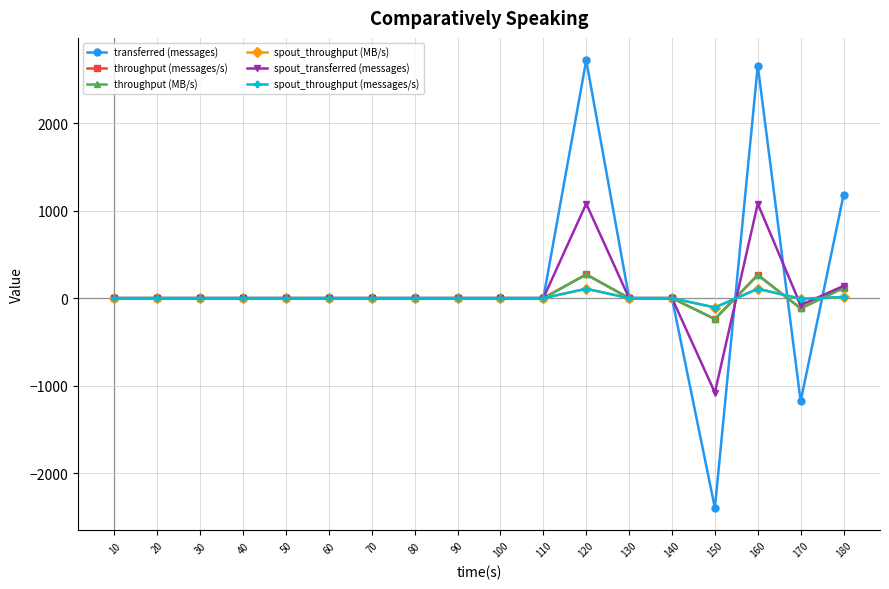

Which category has the highest value across all series?

120